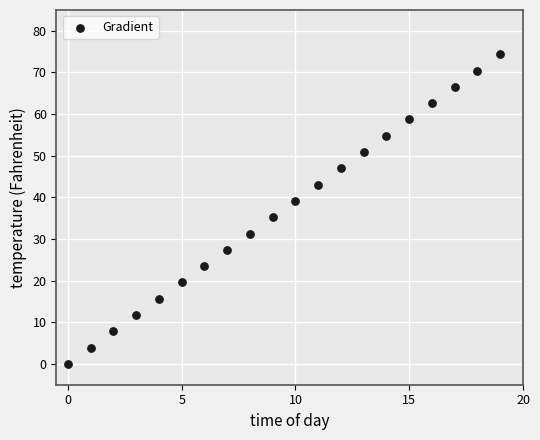

What is the range of Y values (max minus min)?

74.4